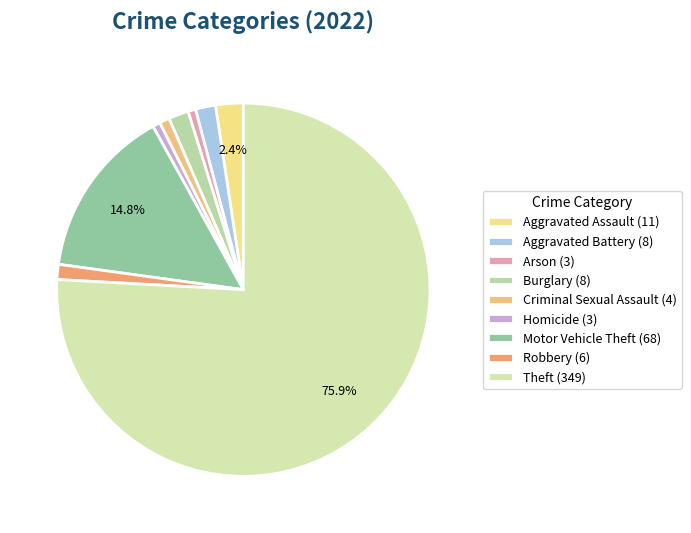

How many segments does this pie chart have?

9